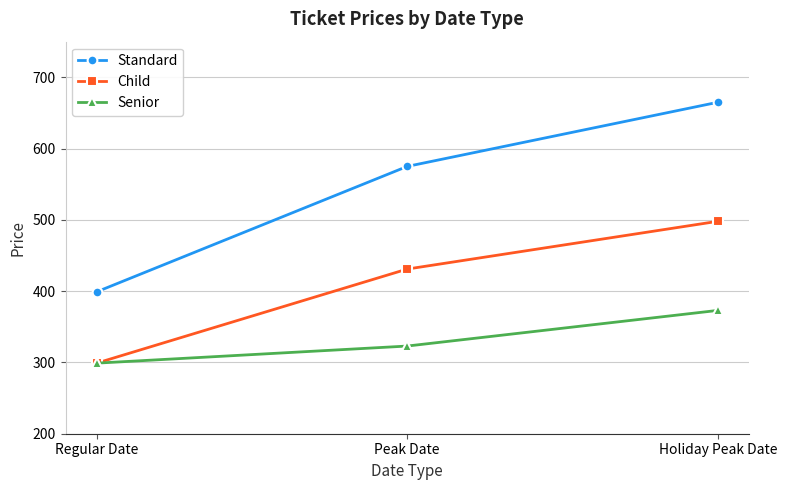

What is the difference between the highest and lowest values at Regular Date?

100